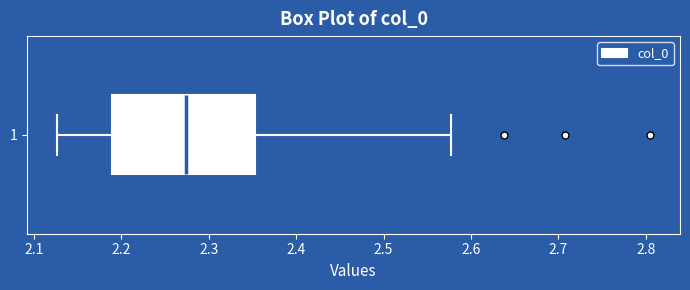

Transcribe this box plot: give where the median line is, the range the box spans, and where the two whiskers end, as read against the x-axis. The values are not printed on the chart, so give them approximately, as read against the axis.

median 2.27, box 2.19 to 2.35, whiskers 2.13 to 2.58